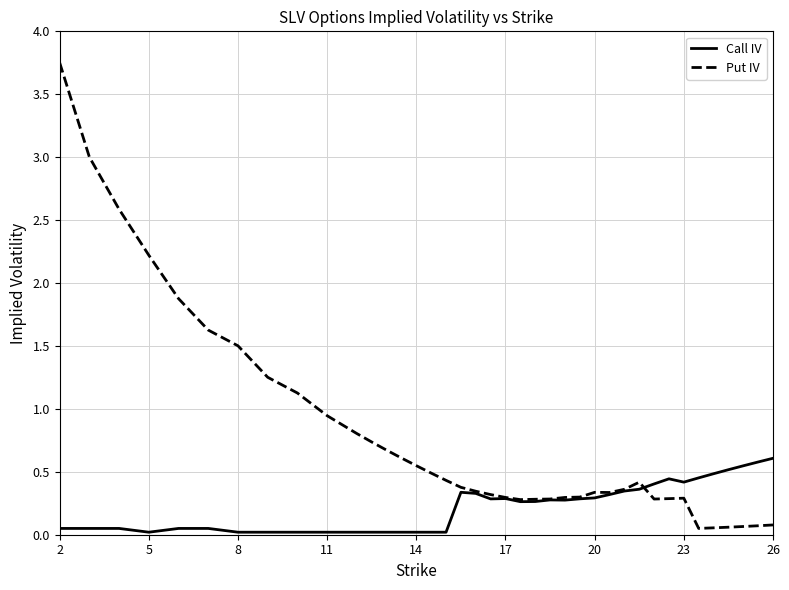

What is the maximum value for Call IV?

0.6